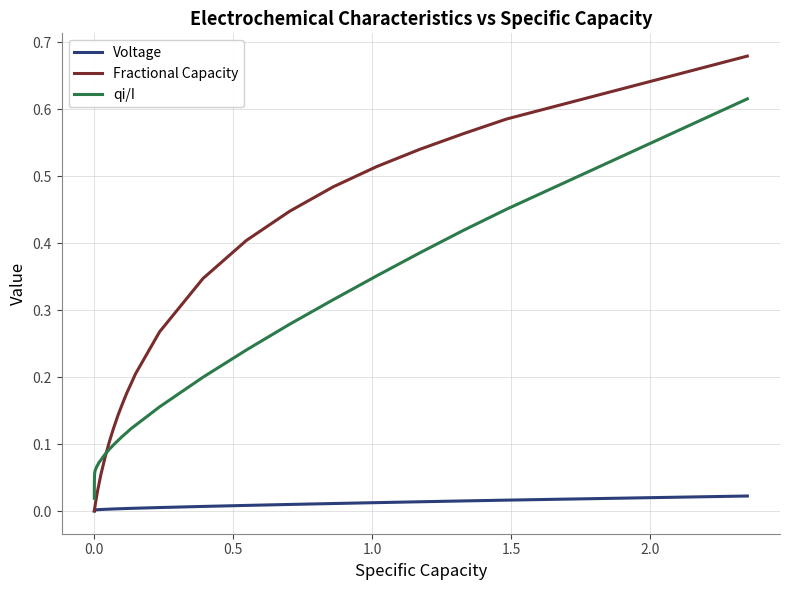

How many lines are shown in the chart?

3